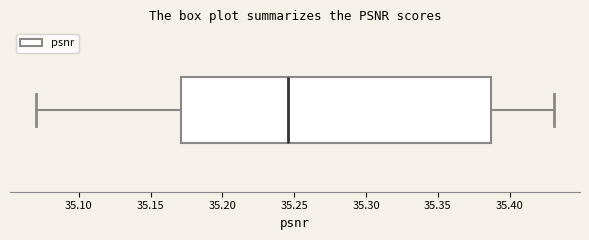

Read this box plot against the x-axis: the position of the median line, the range covered by the box, and the ends of both whiskers. The values are not printed on the chart, so give them approximately, as read against the axis.

median 35.245, box 35.170 to 35.385, whiskers 35.070 to 35.430